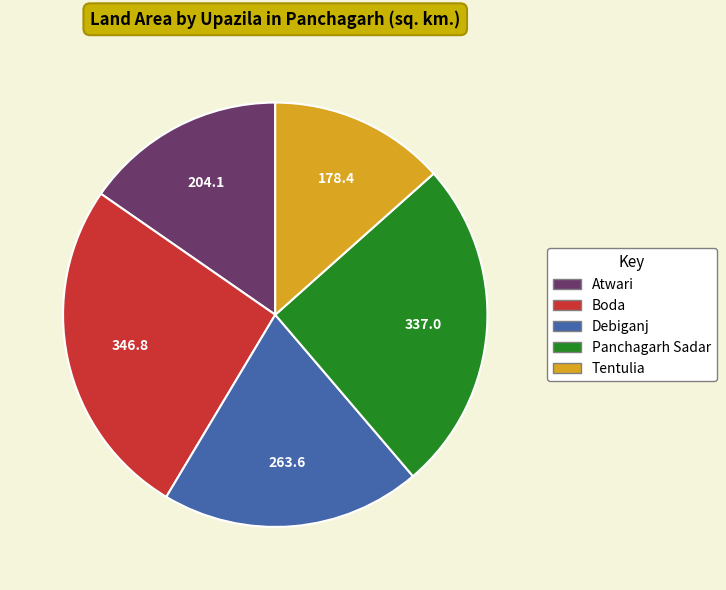

Is the sum of Debiganj and Atwari greater than half?

No